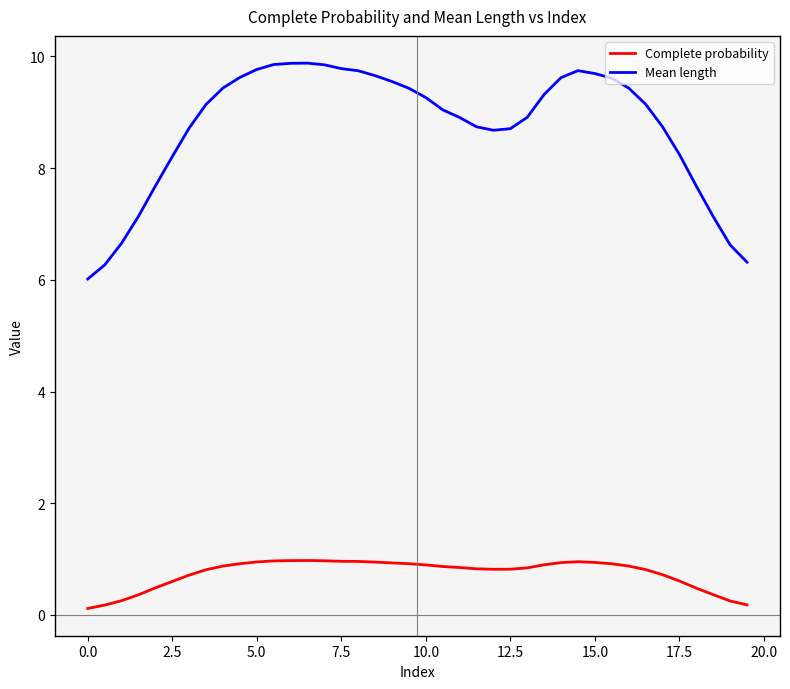

What is the smallest value displayed?

0.1